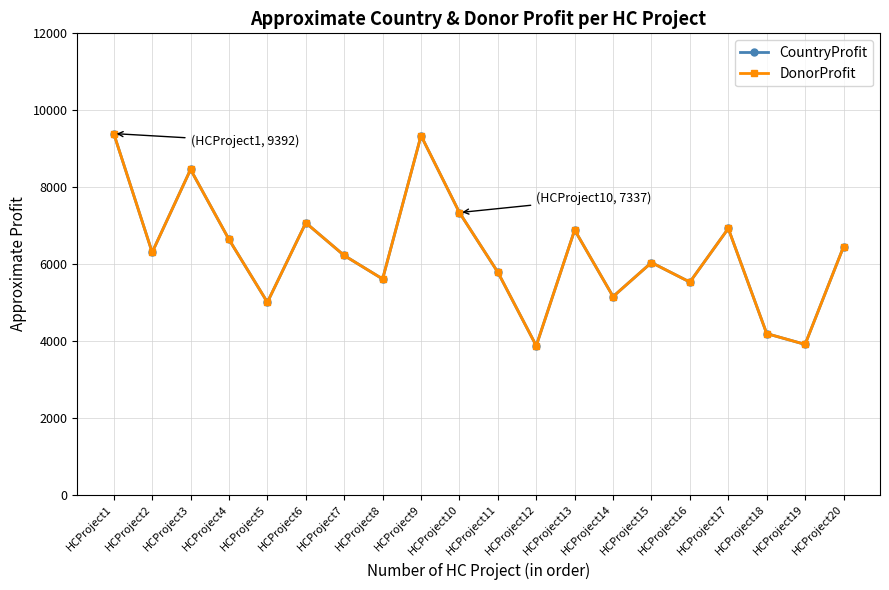

Reading left to right, list all the values displayed in this chart.

CountryProfit: 9392	6302	8458	6637	5003	7070	6220	5609	9338	7337	5785	3871	6883	5151	6036	5528	6923	4188	3907	6446
DonorProfit: 9392	6302	8458	6637	5003	7070	6220	5609	9338	7337	5785	3871	6883	5151	6036	5528	6923	4188	3907	6446